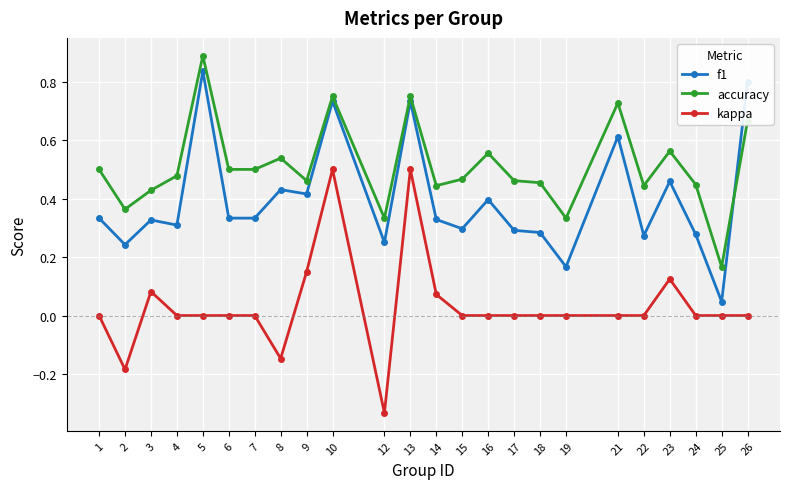

Is it true that accuracy equals 1.3 at 5?

False